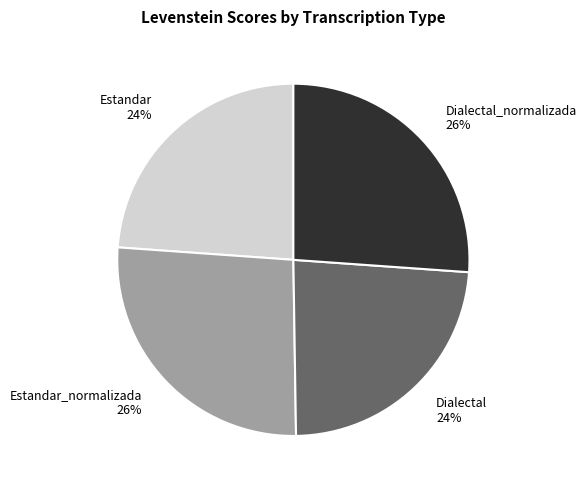

Is there a majority slice in this chart?

No